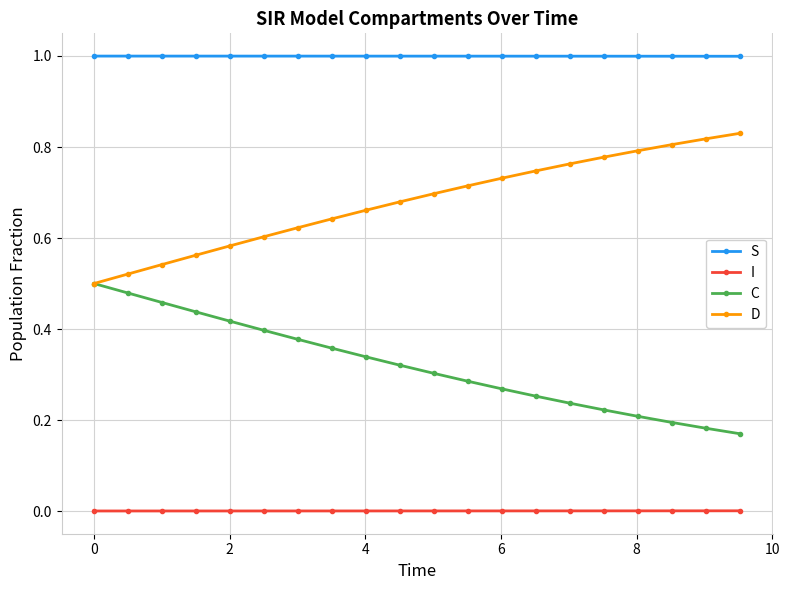

Which series has the largest total across all categories?

S